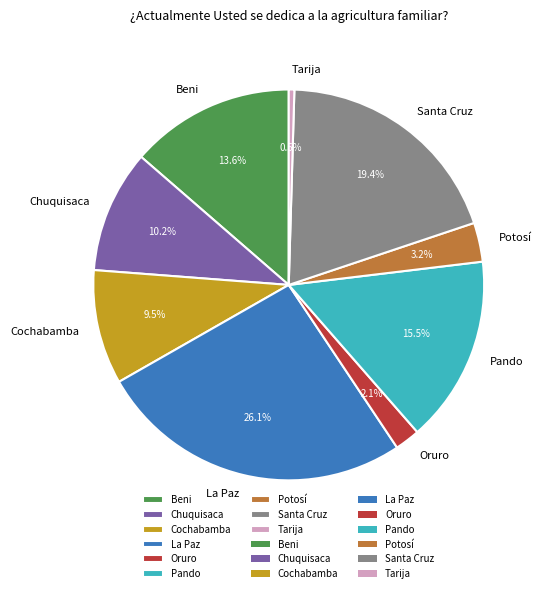

Is Pando the majority of the pie?

No